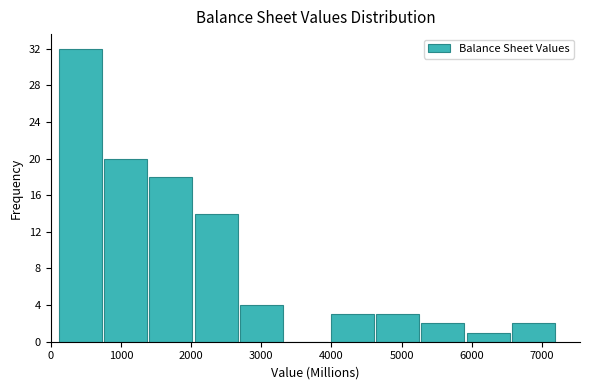

What is the height of the bar covering 700 to 1400 on the x-axis? Neither the bar edges nor the heights are printed on the chart, so give them approximately, as read against the axes.

20